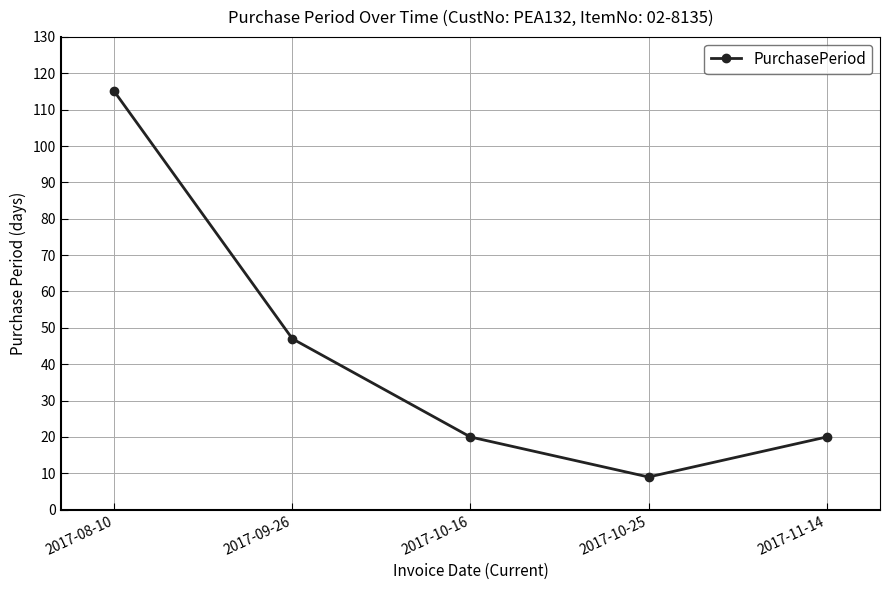

How many interior local valleys (lower than both neighbors) does the data have?

1